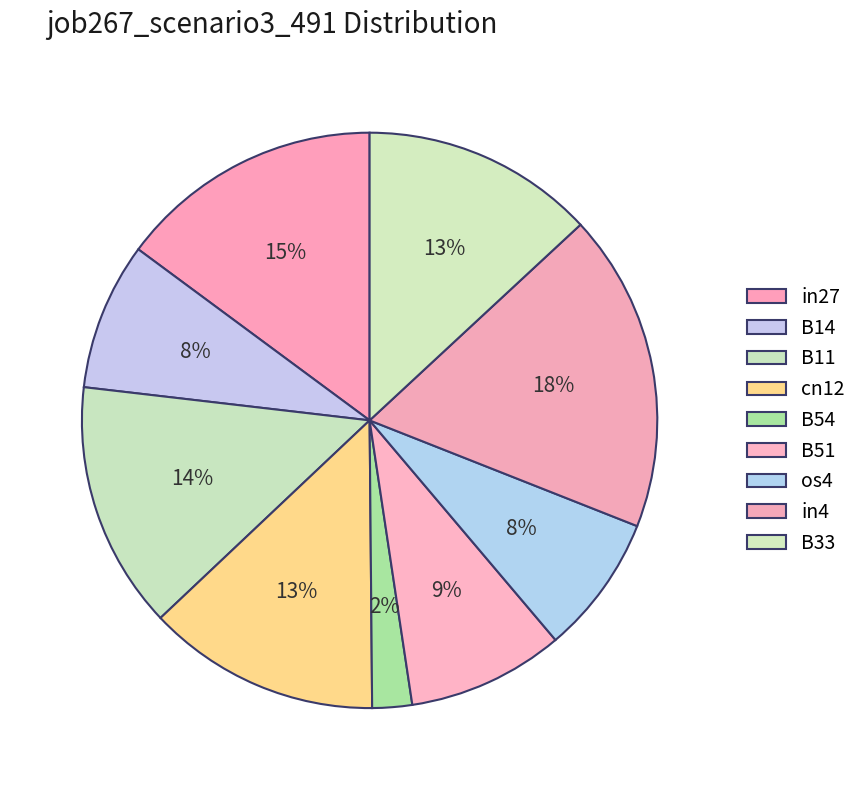

Is there a majority slice in this chart?

No